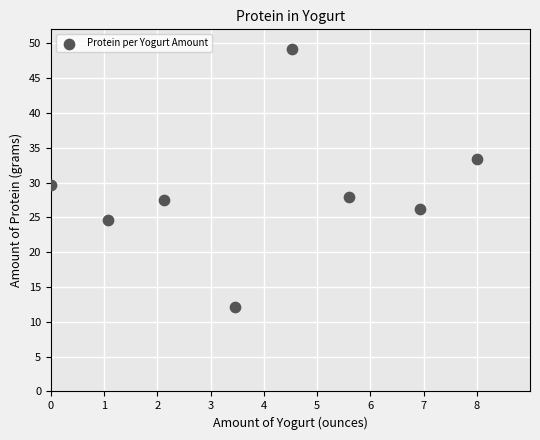

What is the average Y value?

28.8